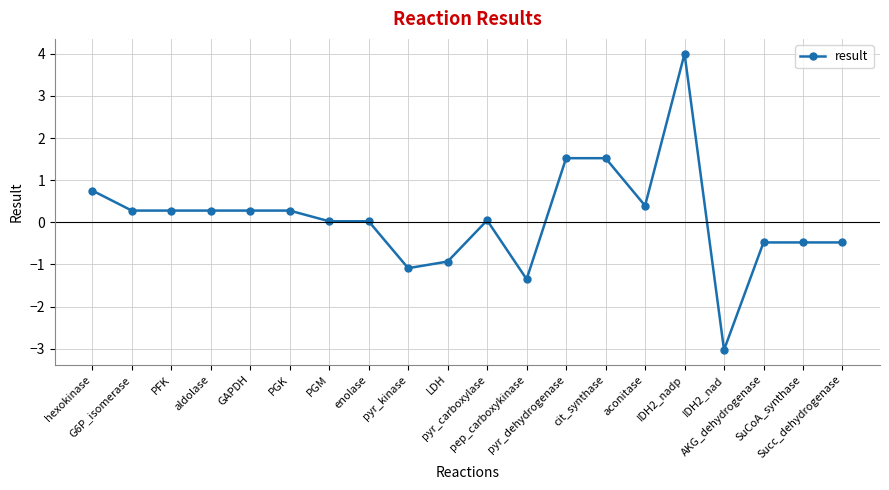

What is the label of the 5th point from the left?

GAPDH